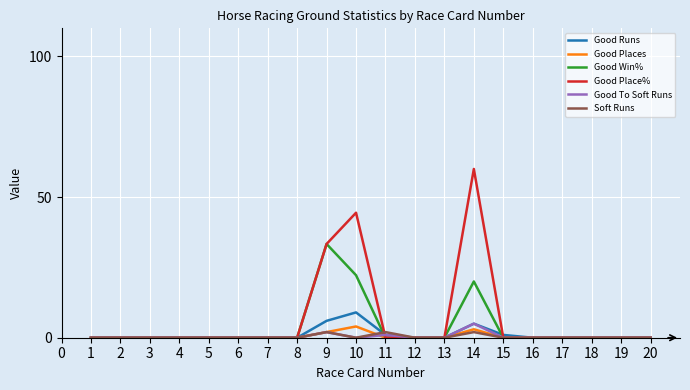

The Good Places series shows 3.0 at 14. True or false?

True